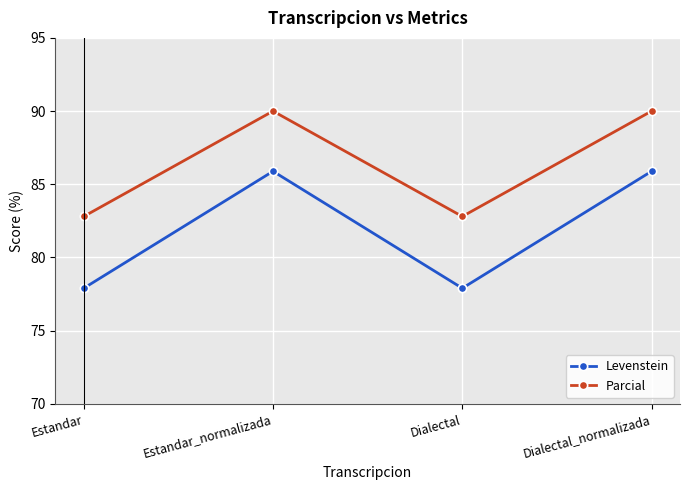

What is the difference between the highest and lowest values at Estandar?

4.9